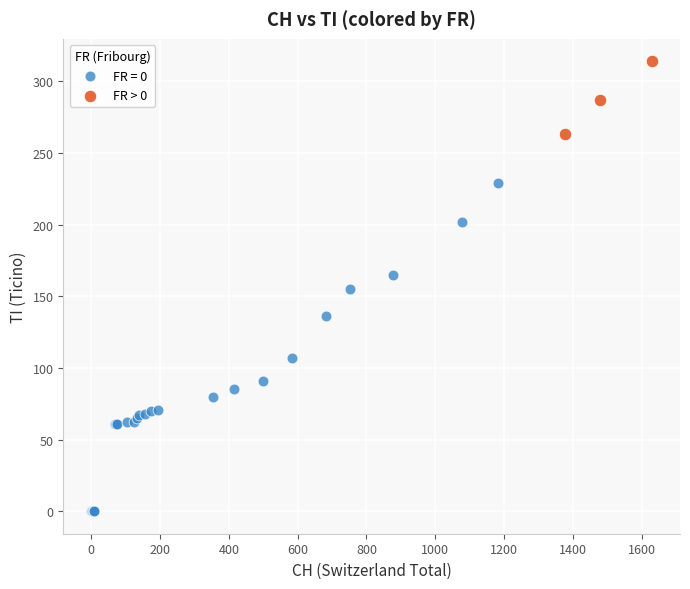

Which series reaches the minimum Y coordinate?

FR = 0